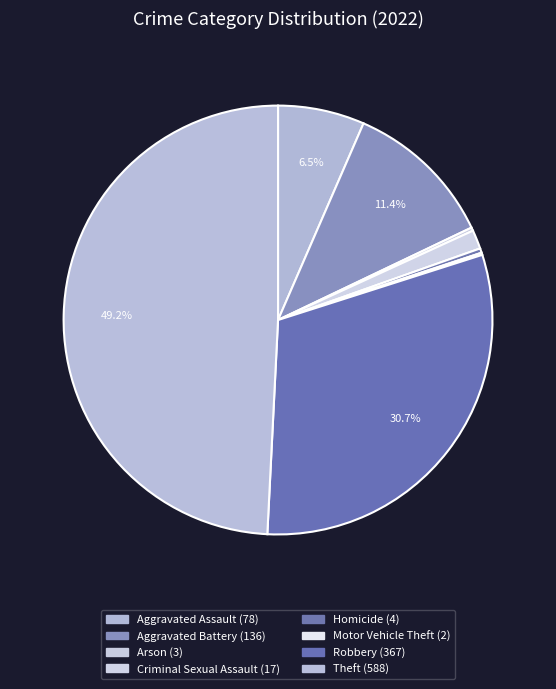

The Aggravated Battery slice represents 1% of the pie. True or false?

False